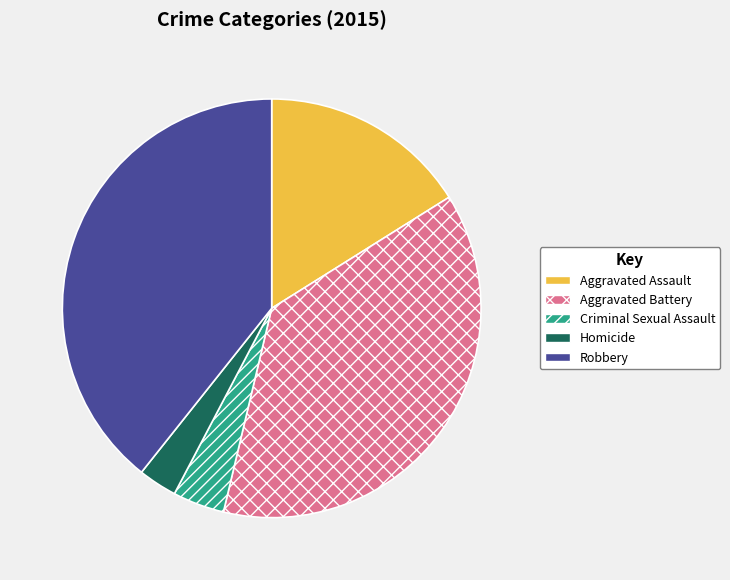

The Homicide slice represents 3% of the pie. True or false?

True